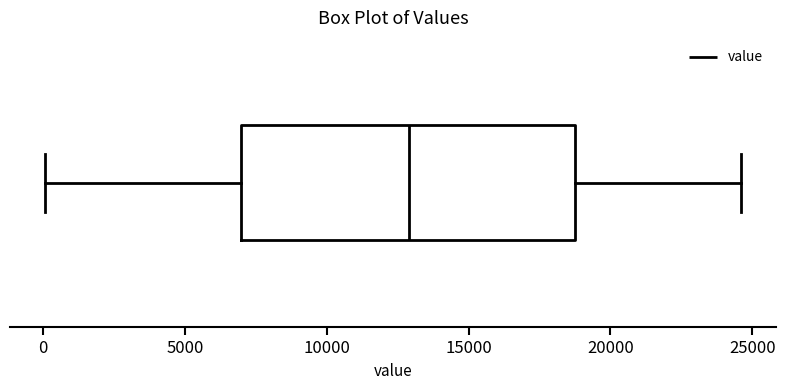

Read this box plot against the x-axis: the position of the median line, the range covered by the box, and the ends of both whiskers. The values are not printed on the chart, so give them approximately, as read against the axis.

median 13000, box 7000 to 19000, whiskers 0 to 24500